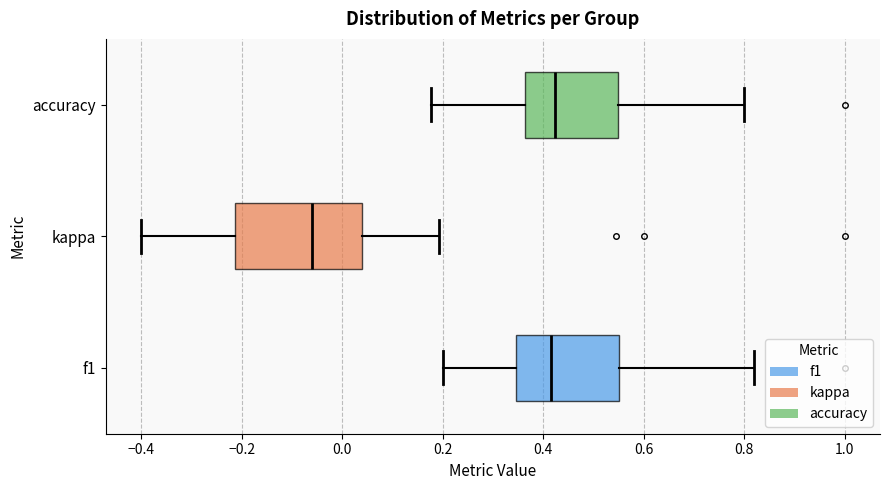

Reading bottom to top, transcribe this box plot: for each box, give where its median line is, the range the box spans, and where its two whiskers end, as read against the x-axis. The values are not printed on the chart, so give them approximately, as read against the axis.

f1: median 0.42, box 0.34 to 0.56, whiskers 0.20 to 0.82
kappa: median -0.06, box -0.22 to 0.04, whiskers -0.40 to 0.20
accuracy: median 0.42, box 0.36 to 0.54, whiskers 0.18 to 0.80